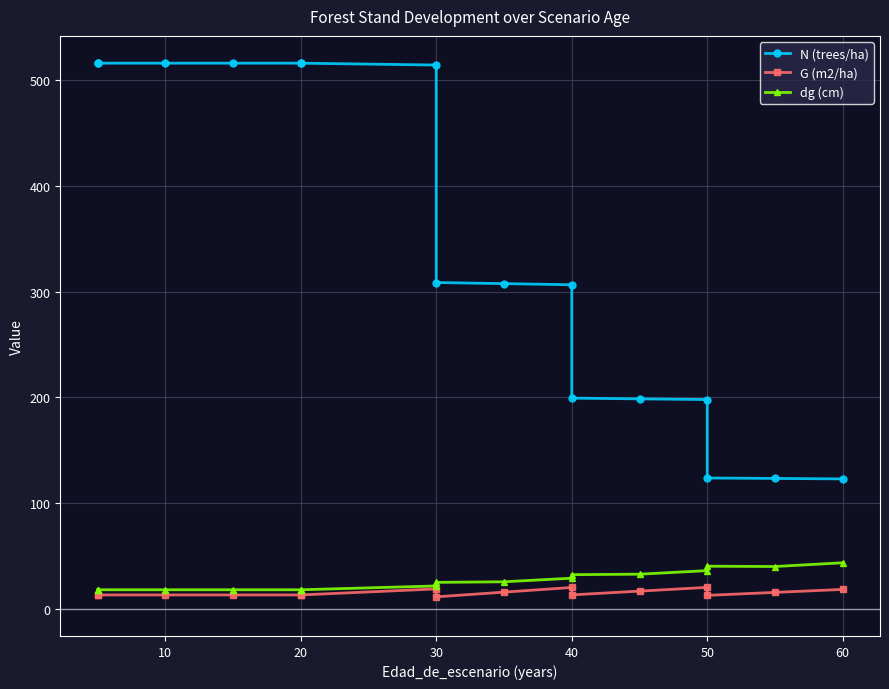

Is the value of N (trees/ha) at 40 greater than the value of dg (cm) at 30?

Yes